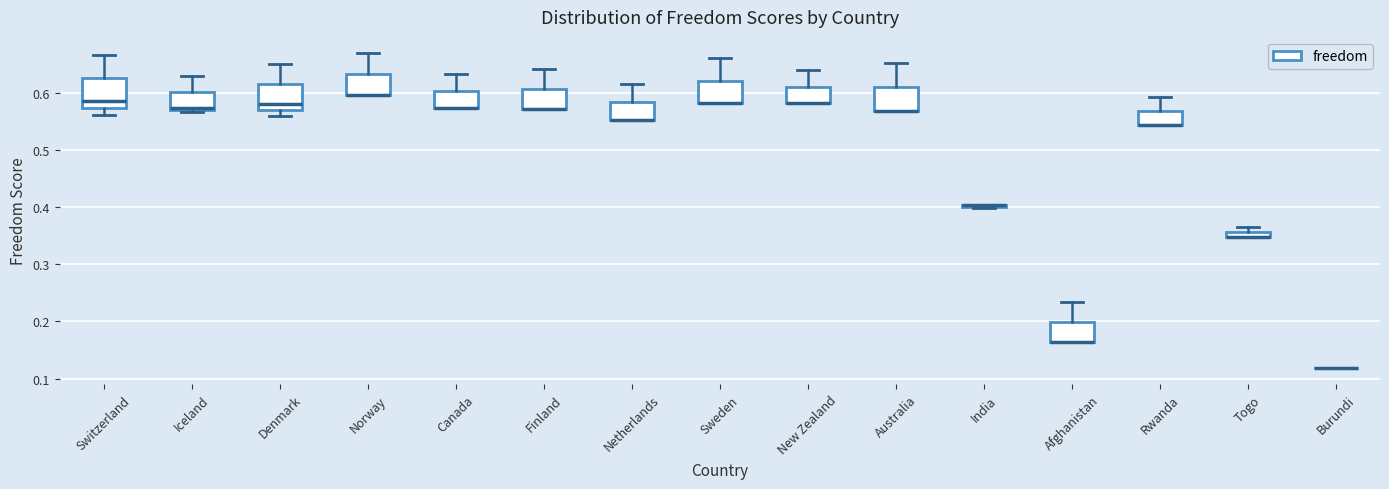

Where is the lower edge of the box for New Zealand on the y-axis? The values are not printed on the chart, so give them approximately, as read against the axis.

0.58